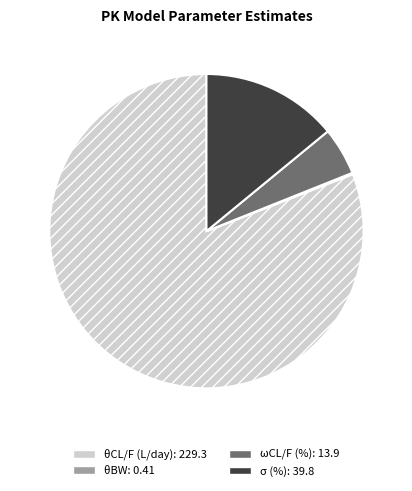

Is it true that ωCL/F (%) is 5% of the pie?

True